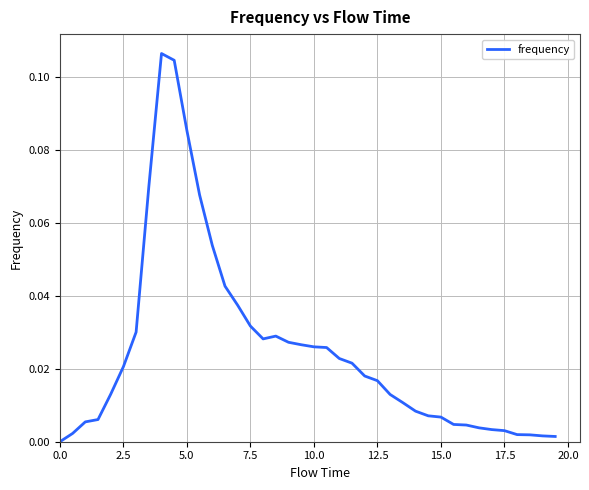

Reading right to left, list all the values displayed in this chart.

0.0	0.0	0.0	0.0	0.0	0.0	0.0	0.0	0.0	0.0	0.0	0.0	0.0	0.0	0.0	0.0	0.0	0.0	0.0	0.0	0.0	0.0	0.0	0.0	0.0	0.0	0.0	0.1	0.1	0.1	0.1	0.1	0.1	0.0	0.0	0.0	0.0	0.0	0.0	0.0